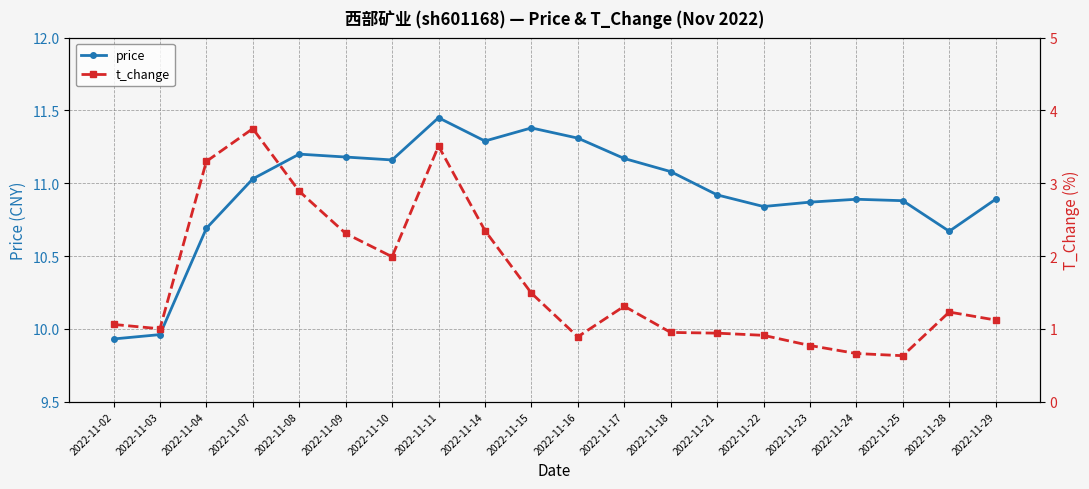

How many lines are shown in the chart?

2